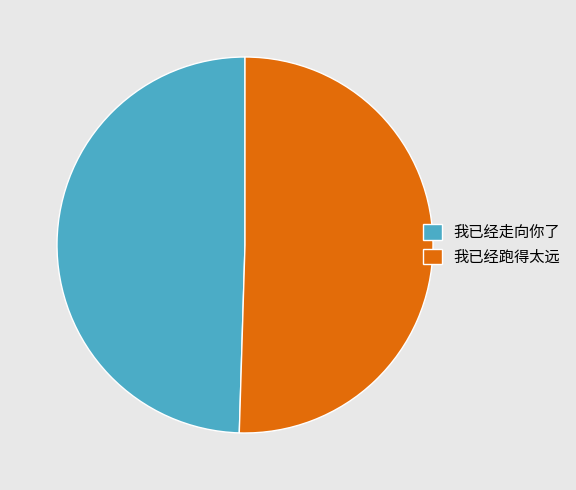

What is the ratio of the value at 我已经跑得太远 to the value at 我已经走向你了?

1.0